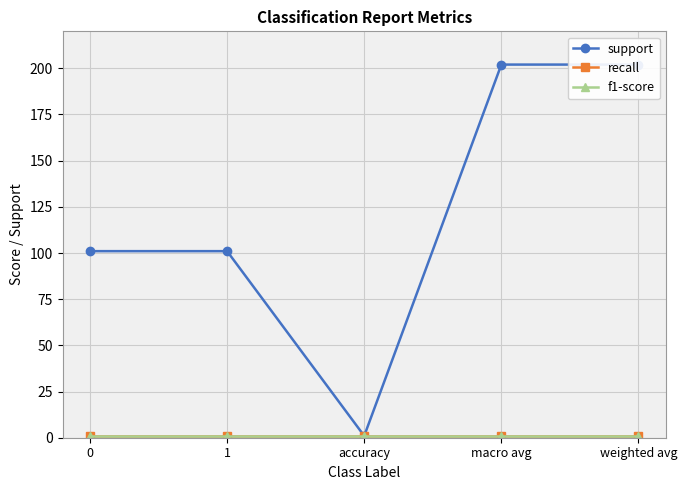

What is the value of the support point at the 3rd from the left?

1